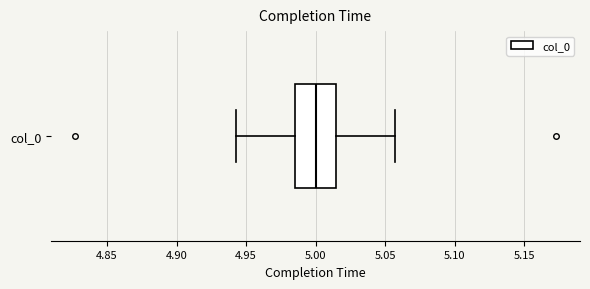

Transcribe this box plot: give where the median line is, the range the box spans, and where the two whiskers end, as read against the x-axis. The values are not printed on the chart, so give them approximately, as read against the axis.

median 5.000, box 4.985 to 5.015, whiskers 4.945 to 5.055